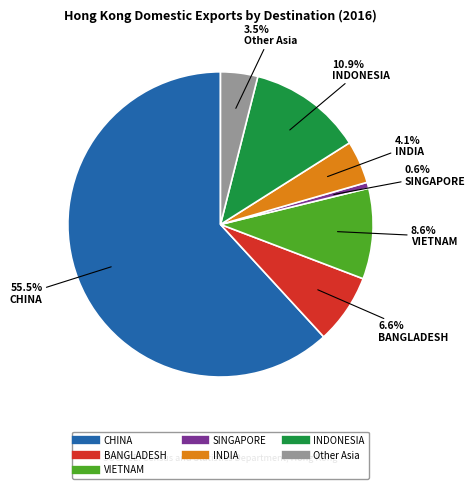

How many segments does this pie chart have?

7